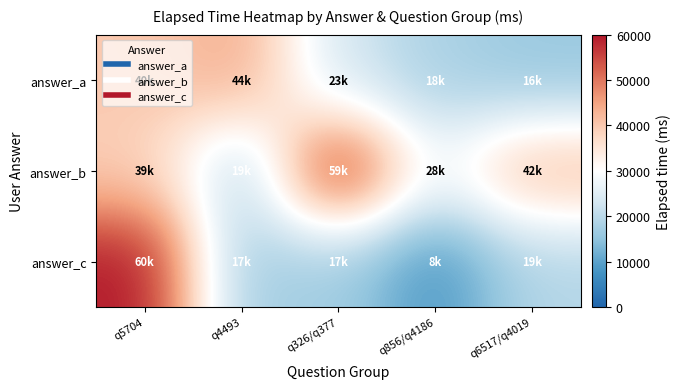

At which category does the chart reach its peak across all series?

q5704